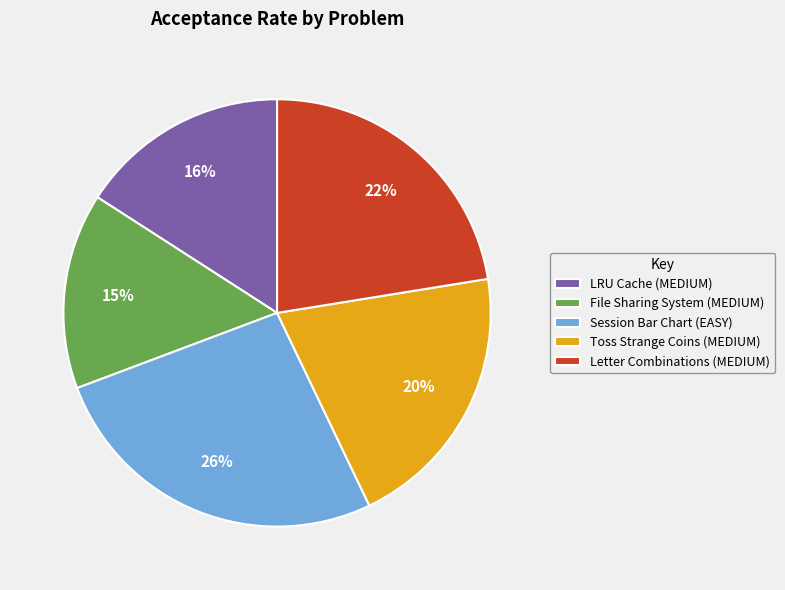

To the nearest percent, what is the difference between the File Sharing System (MEDIUM) and LRU Cache (MEDIUM) slice percentages?

1%